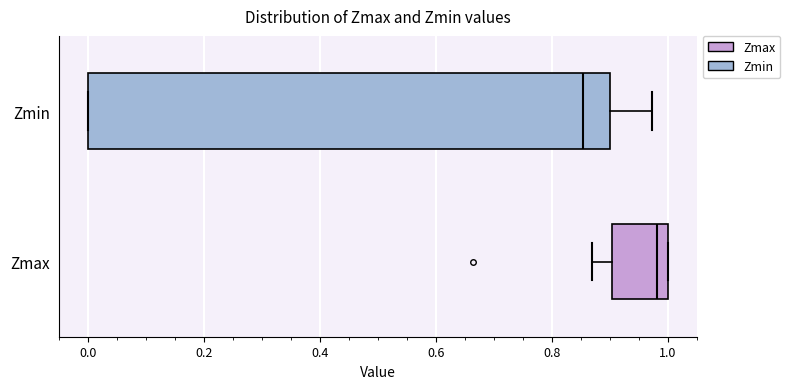

Reading bottom to top, transcribe this box plot: for each box, give where its median line is, the range the box spans, and where its two whiskers end, as read against the x-axis. The values are not printed on the chart, so give them approximately, as read against the axis.

Zmax: median 0.98, box 0.90 to 1.00, whiskers 0.86 to 1.00
Zmin: median 0.86, box 0.00 to 0.90, whiskers 0.00 to 0.98